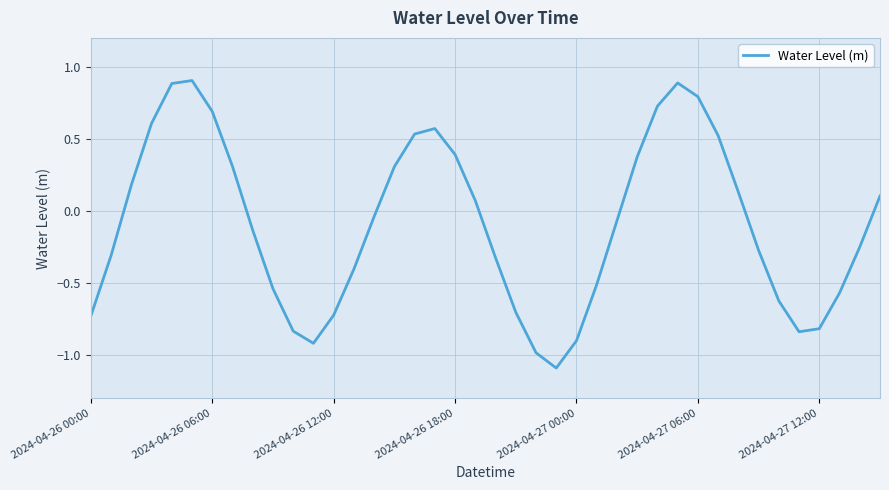

What is the difference between the maximum and minimum values?

2.0